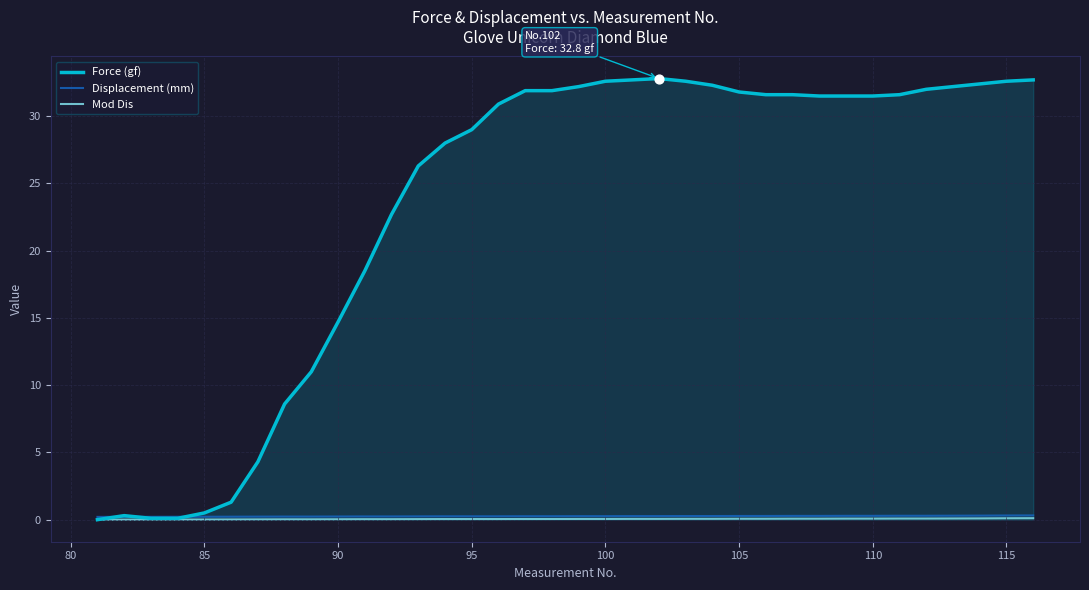

What are all the series names shown in the legend?

Force (gf), Displacement (mm), Mod Dis